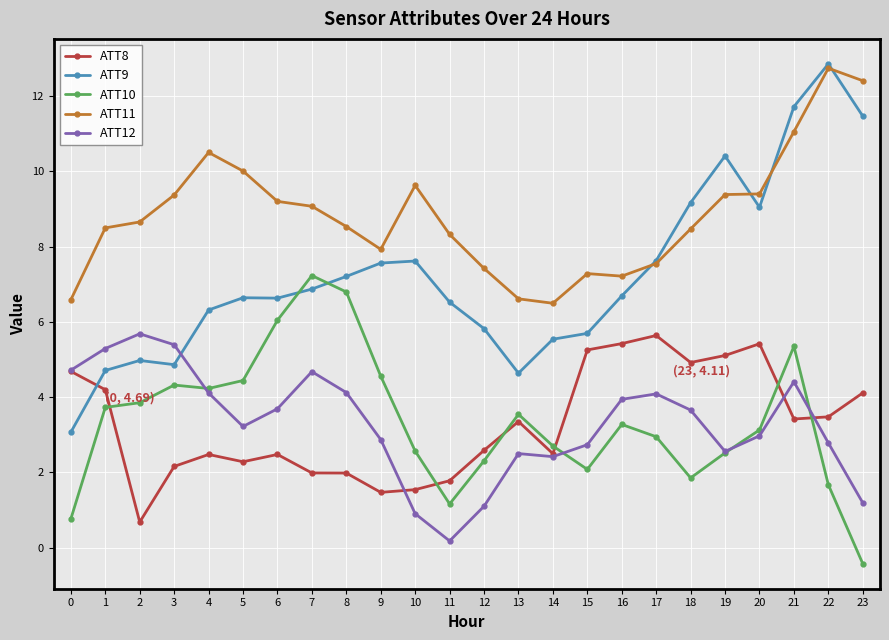

Count the number of categories in the chart.

24